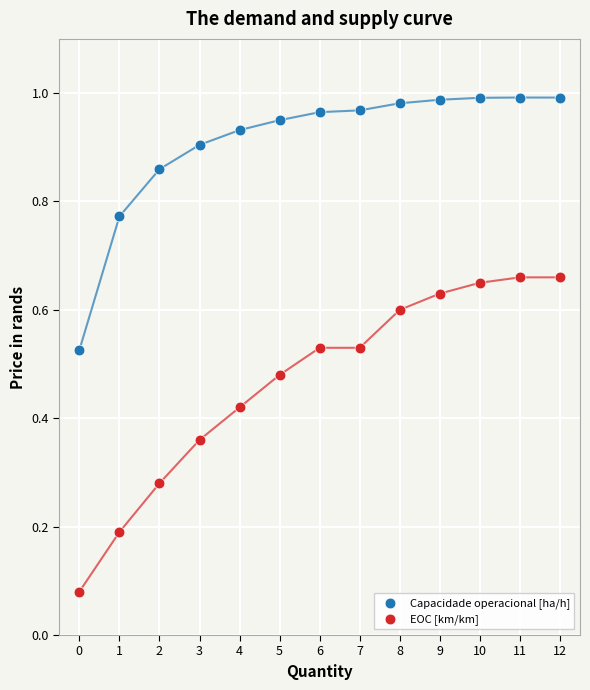

Which series has the widest spread of Y values?

EOC [km/km]